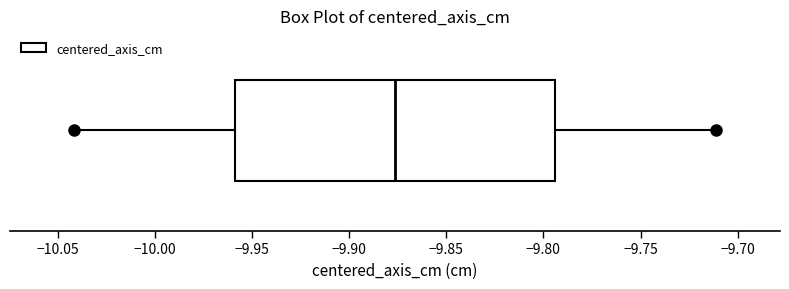

Transcribe this box plot: give where the median line is, the range the box spans, and where the two whiskers end, as read against the x-axis. The values are not printed on the chart, so give them approximately, as read against the axis.

median -9.875, box -9.960 to -9.795, whiskers -10.040 to -9.710